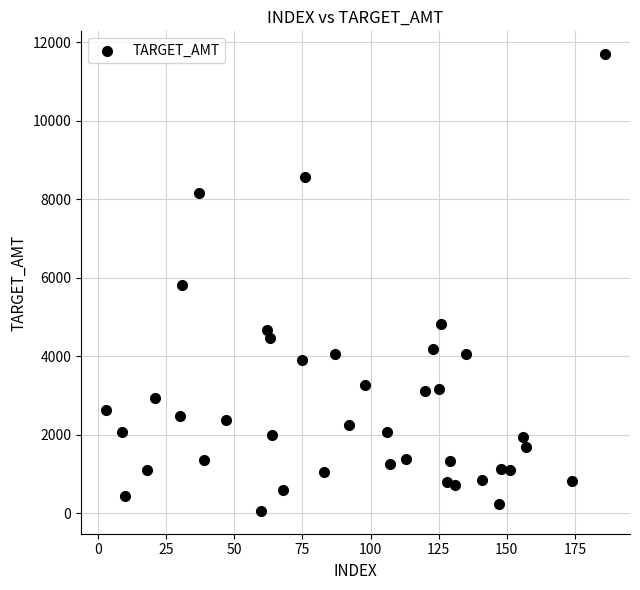

What is the range of Y values (max minus min)?

11633.7